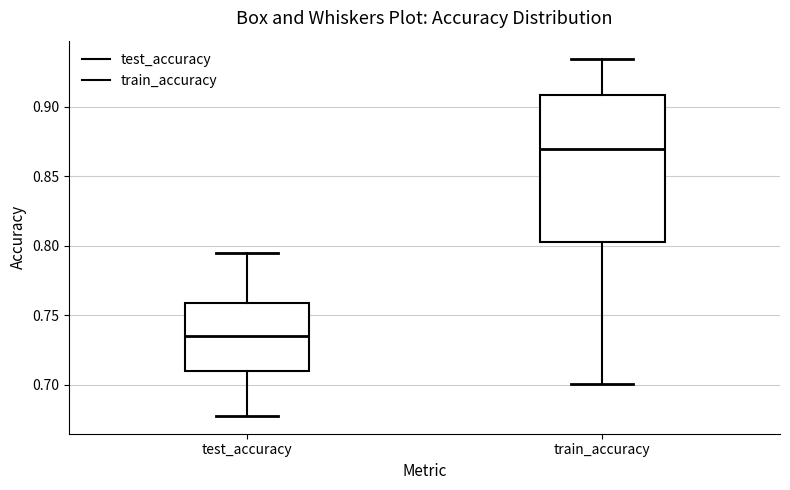

Comparing the boxes themselves (not the whiskers), which one is the tallest?

train_accuracy